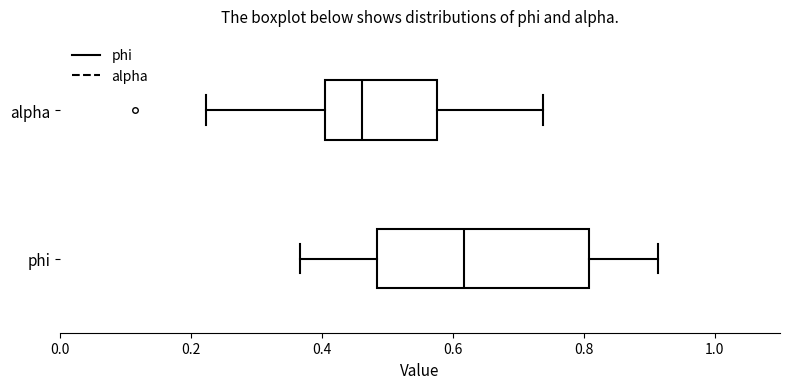

Where does the left whisker of the box for alpha end on the x-axis? The values are not printed on the chart, so give them approximately, as read against the axis.

0.22